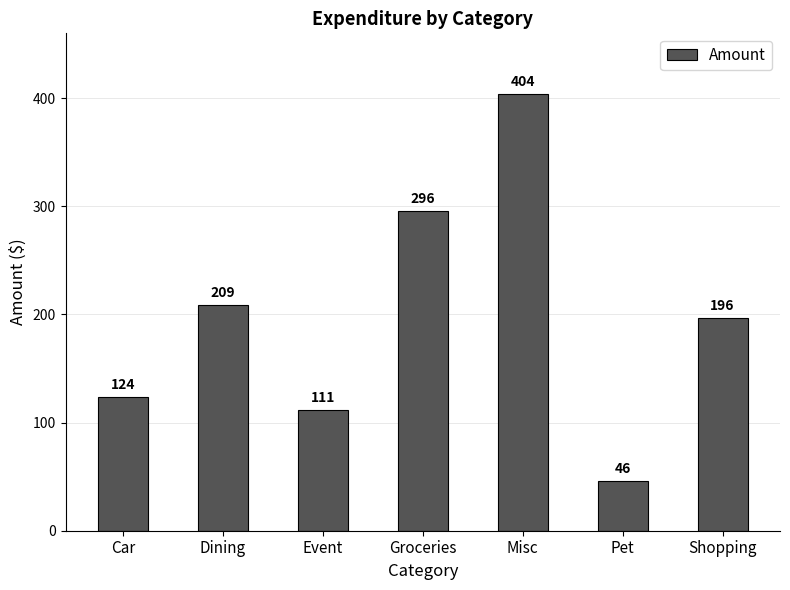

Which category has the highest value across all series?

Misc